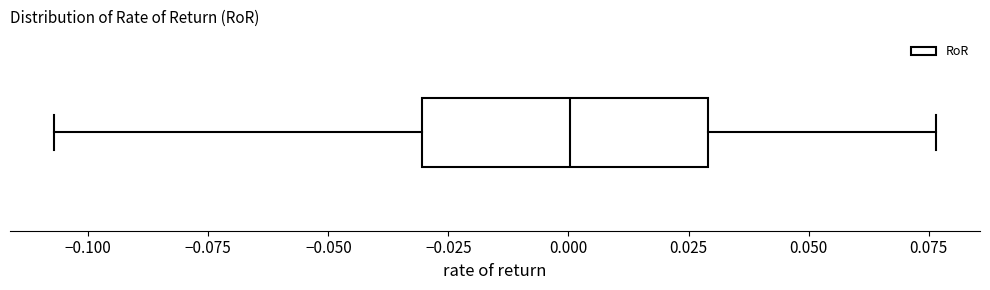

Read this box plot against the x-axis: the position of the median line, the range covered by the box, and the ends of both whiskers. The values are not printed on the chart, so give them approximately, as read against the axis.

median 0.000, box -0.030 to 0.030, whiskers -0.105 to 0.075